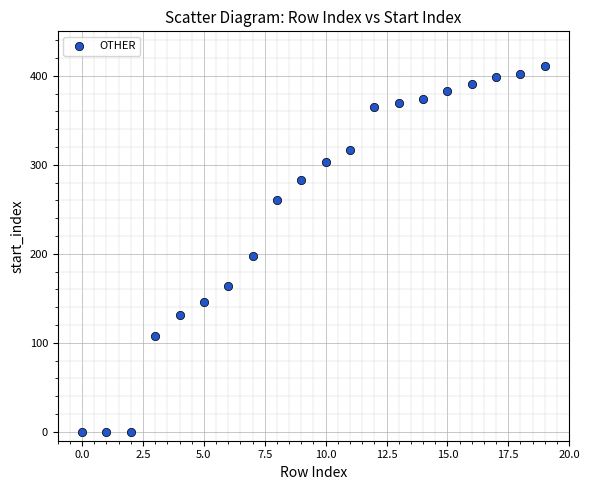

What Y value in the scatter plot is closest to 205?

197